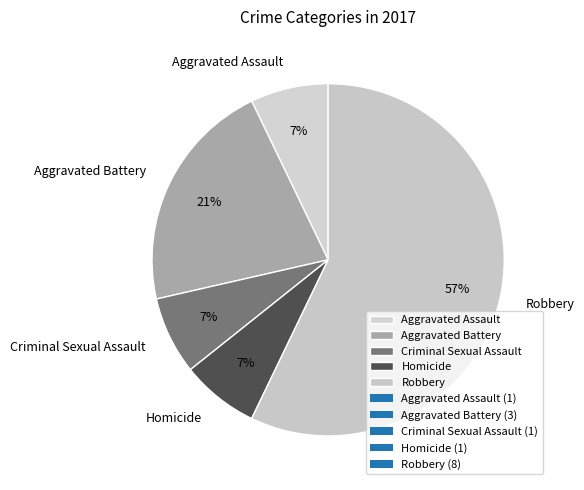

To the nearest percent, what is the difference between the Aggravated Battery and Criminal Sexual Assault slice percentages?

14%